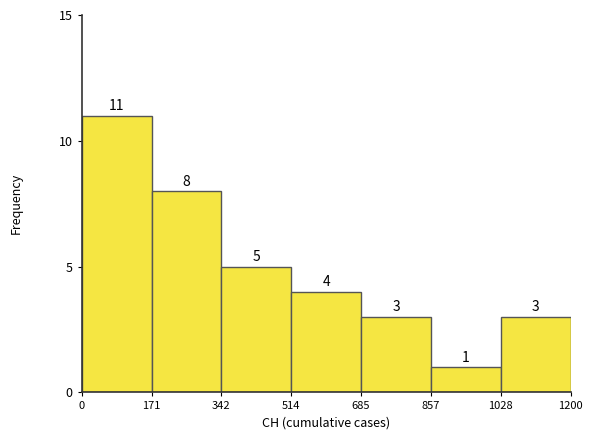

Reading left to right, list every bar in this chart as the range it spans on the x-axis followed by its height.

0 to 171: 11
171 to 342: 8
342 to 514: 5
514 to 685: 4
685 to 857: 3
857 to 1028: 1
1028 to 1200: 3